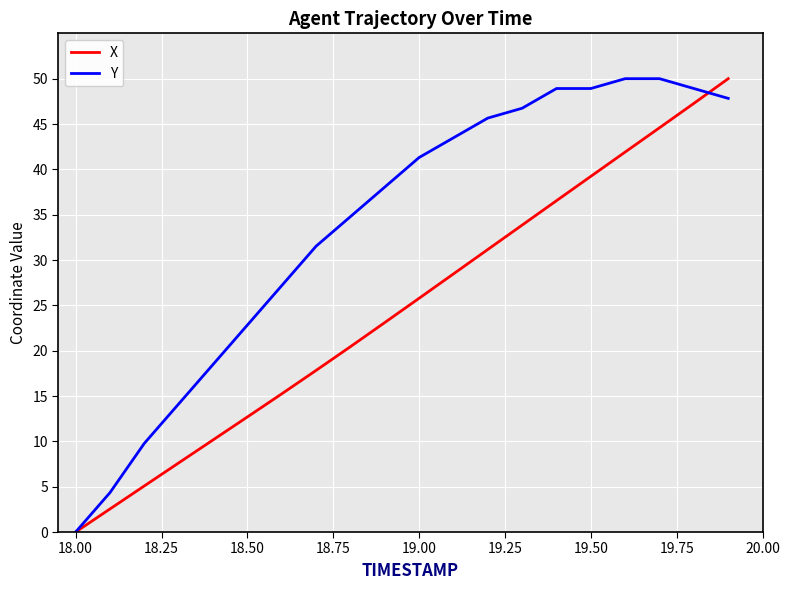

Rank the series by their average value, from lowest to highest.

X, Y